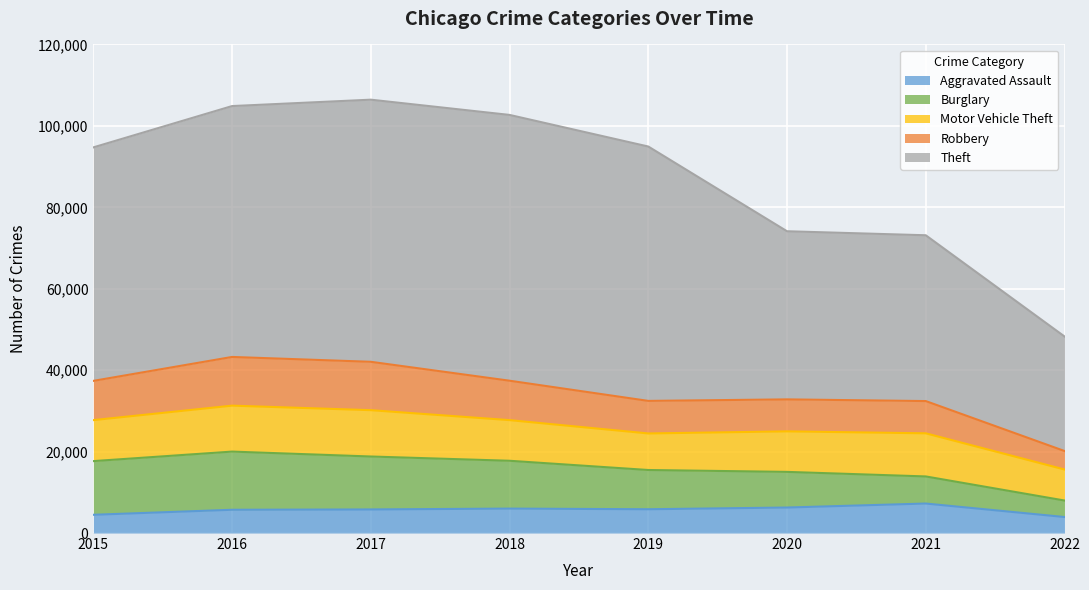

At which label is Aggravated Assault closest to 5588?

2016